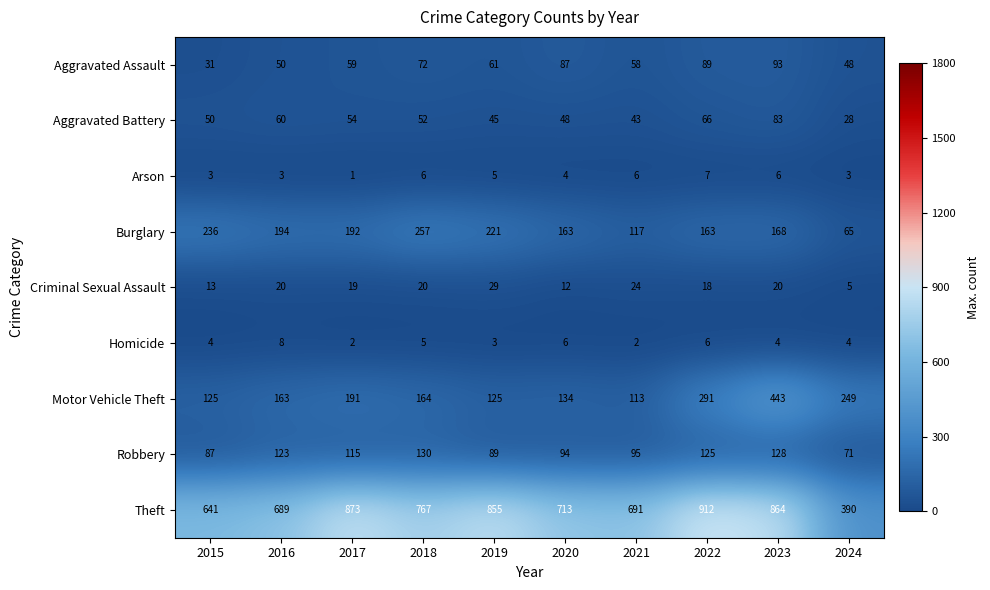

Rank the series at 2015 from lowest to highest value.

Arson, Homicide, Criminal Sexual Assault, Aggravated Assault, Aggravated Battery, Robbery, Motor Vehicle Theft, Burglary, Theft